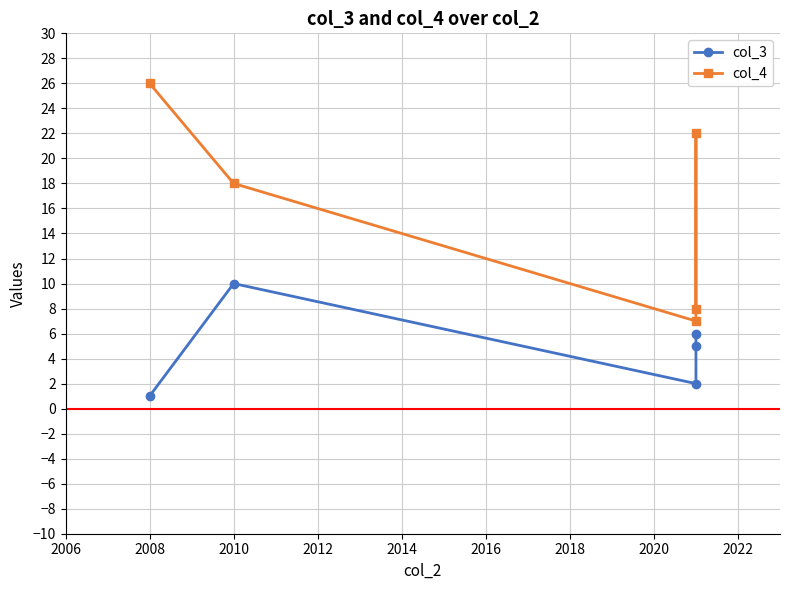

True or false: col_4 and col_3 intersect in this chart.

False